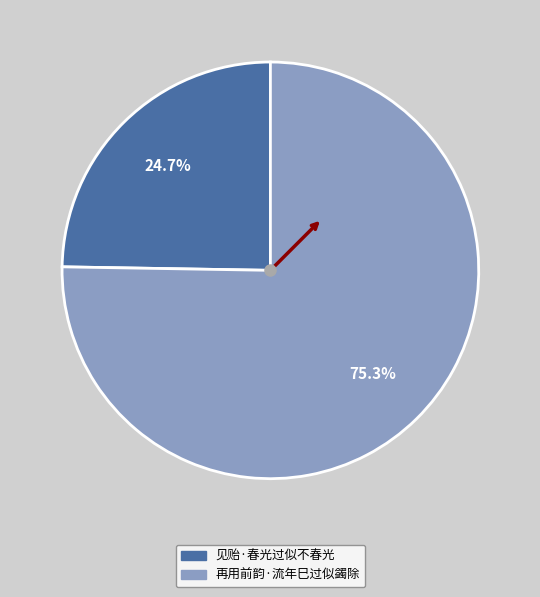

Which slice is the largest?

再用前韵·流年巳过似蠲除